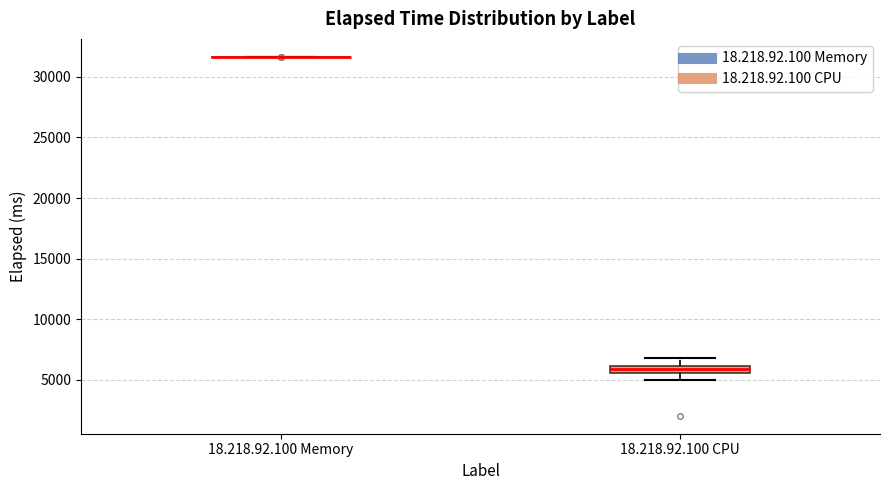

Comparing the boxes themselves (not the whiskers), which one is the tallest?

18.218.92.100 CPU